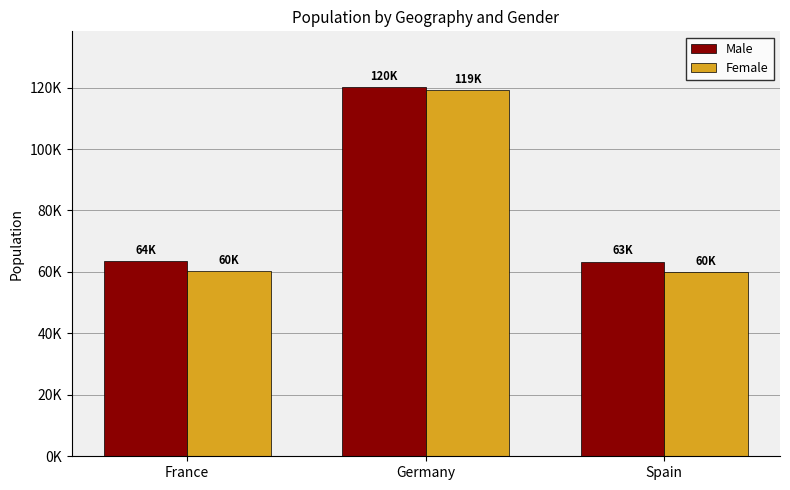

What is the difference between the second highest and minimum values in the Male series?

193.5